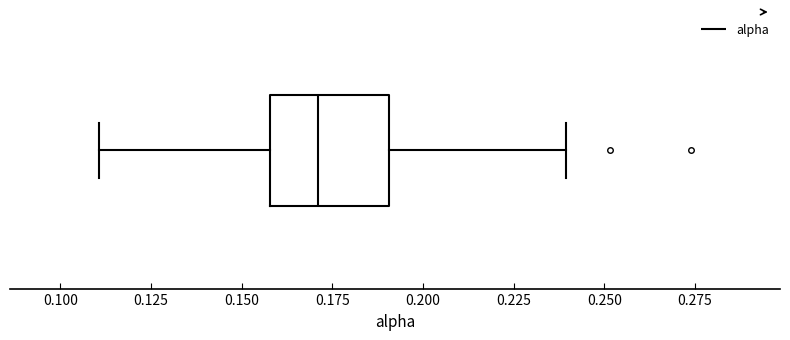

Read this box plot against the x-axis: the position of the median line, the range covered by the box, and the ends of both whiskers. The values are not printed on the chart, so give them approximately, as read against the axis.

median 0.17, box 0.16 to 0.19, whiskers 0.11 to 0.24